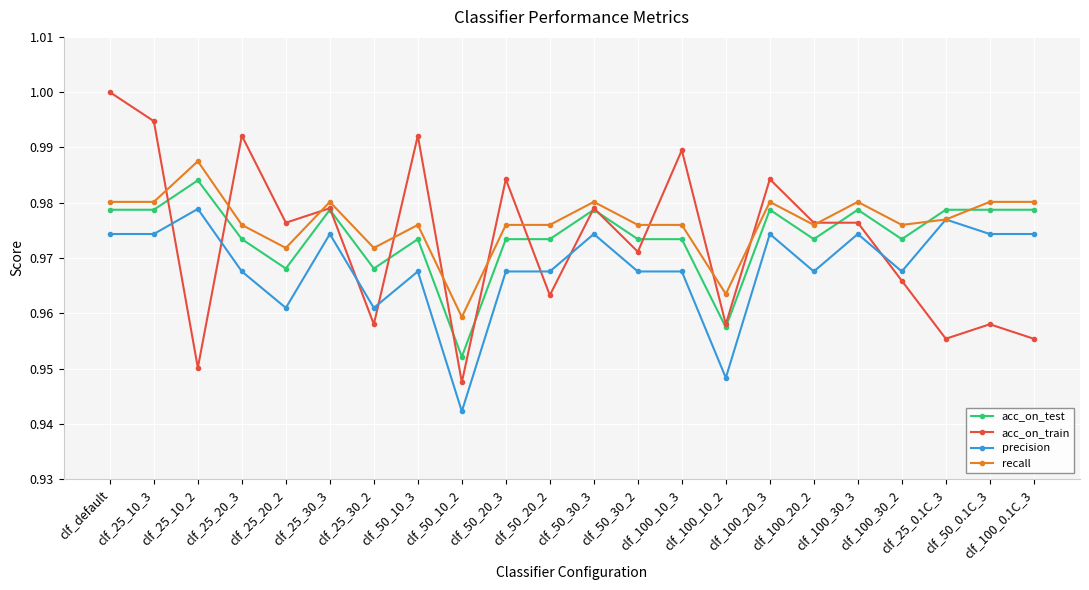

Is the value of acc_on_test at clf_50_10_3 greater than the value of recall at clf_100_30_2?

No